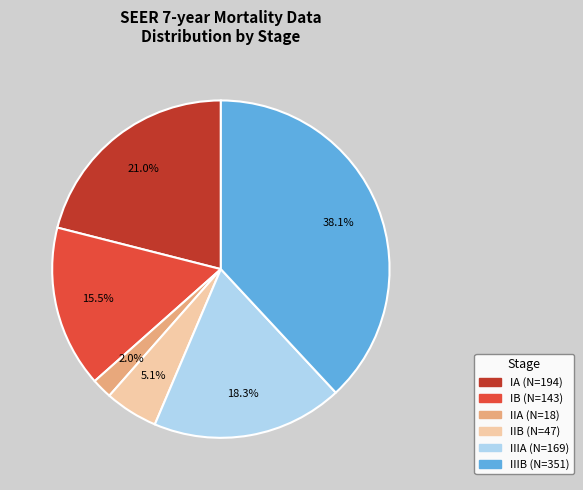

The IIB slice represents 1% of the pie. True or false?

False